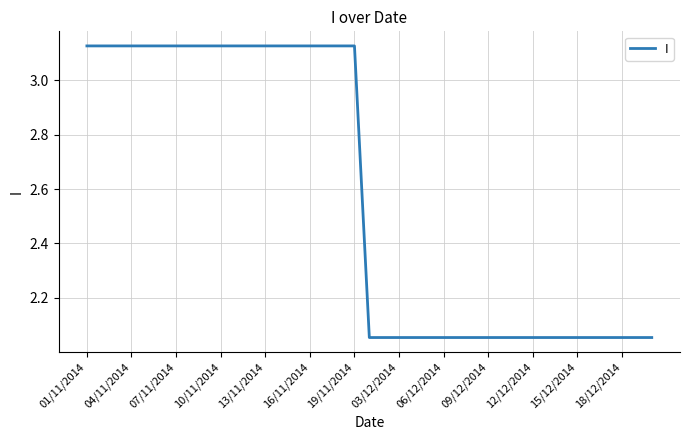

What is the difference between the maximum and minimum values?

1.1